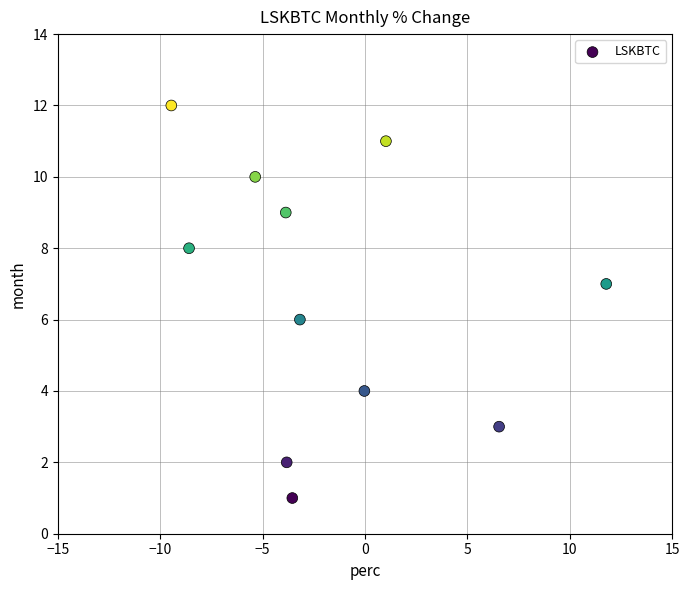

What is the average Y value?

7